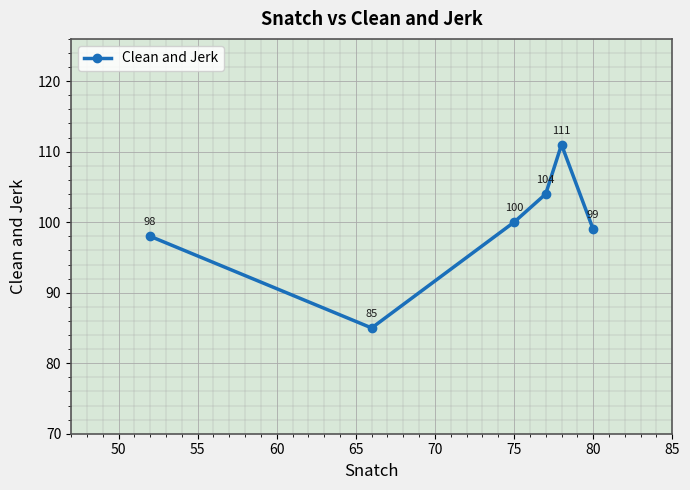

True or false: there are more than 2 points higher than both neighbors.

False